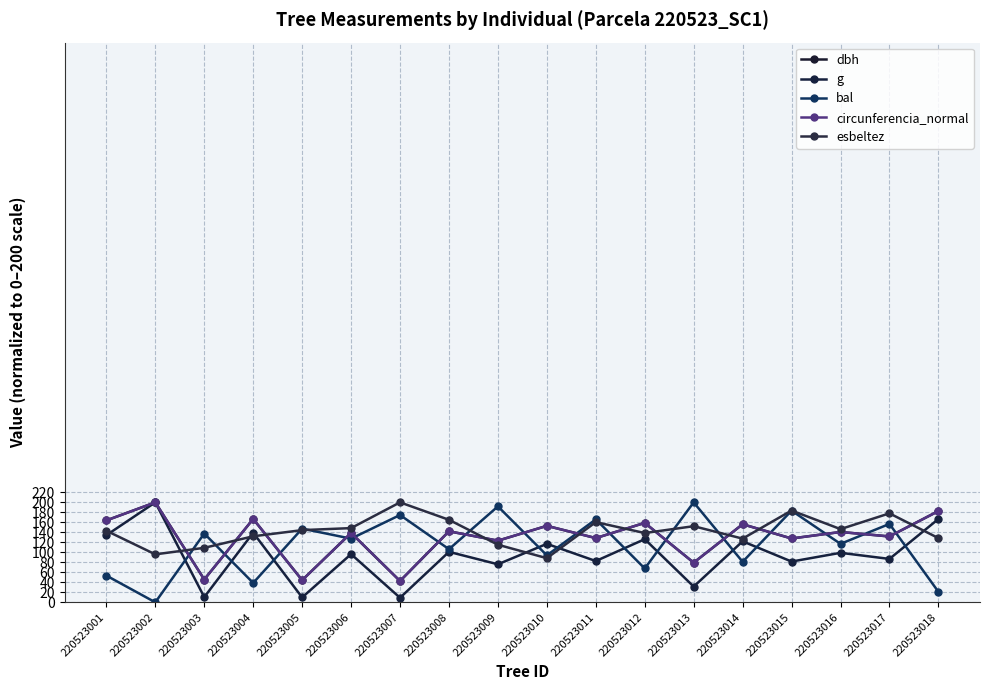

Between 220523002 and 220523006, which series saw the biggest shift?

bal